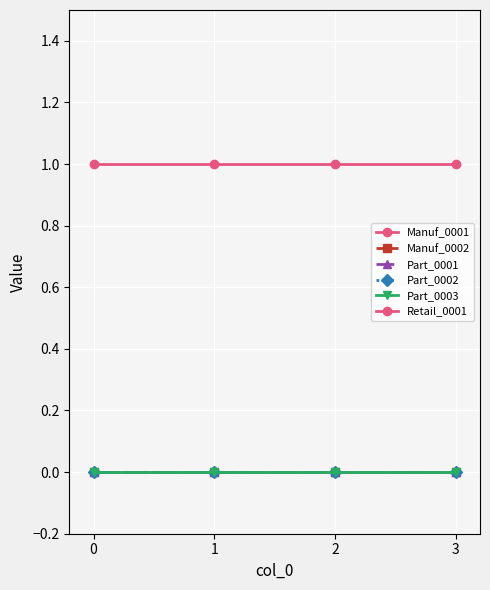

What is the maximum value shown in the chart?

1